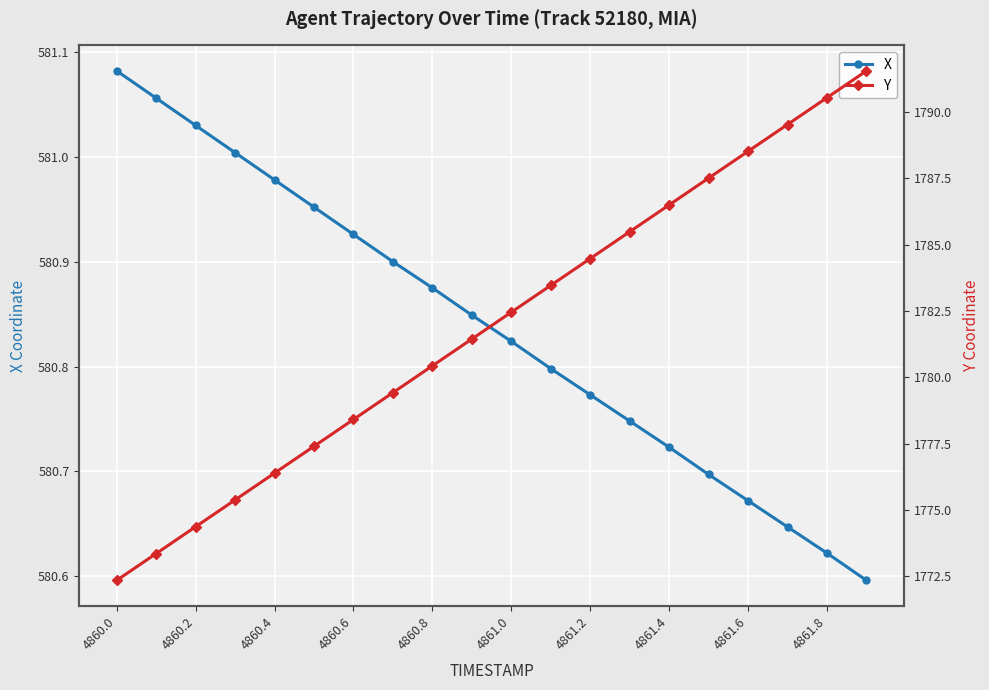

True or false: Y has more than 0 points higher than both neighbors.

False